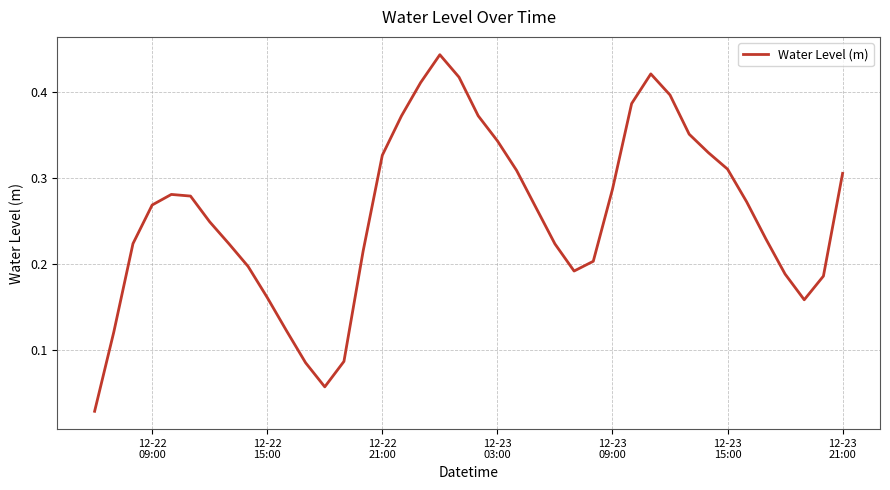

How many interior local peaks (higher than both neighbors) does the data have?

3